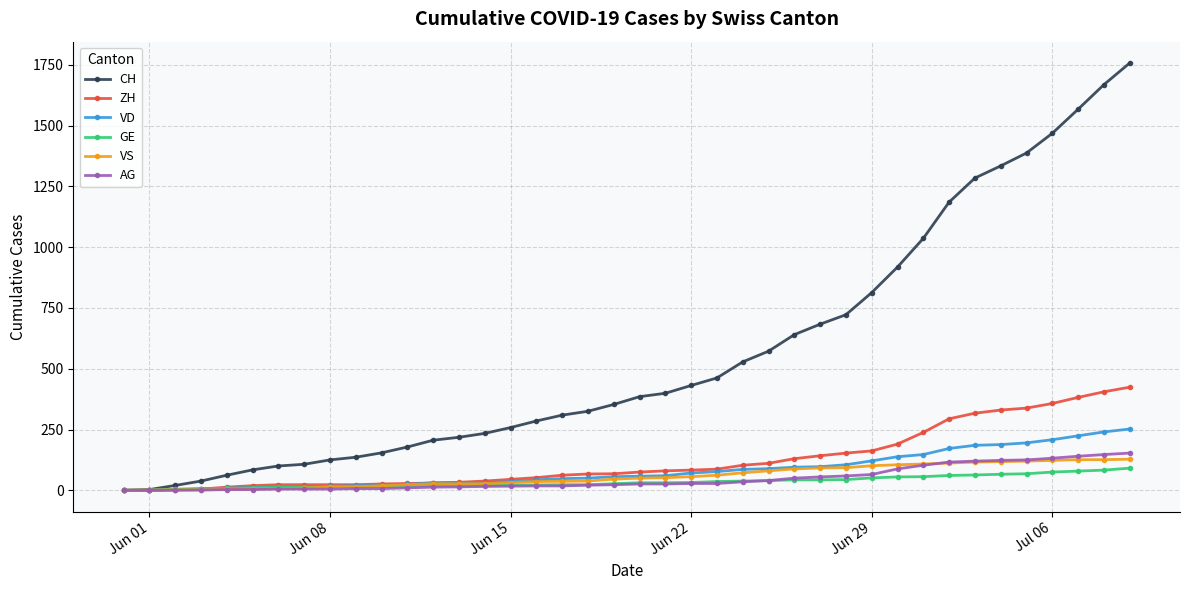

What is the maximum value for CH?

1757